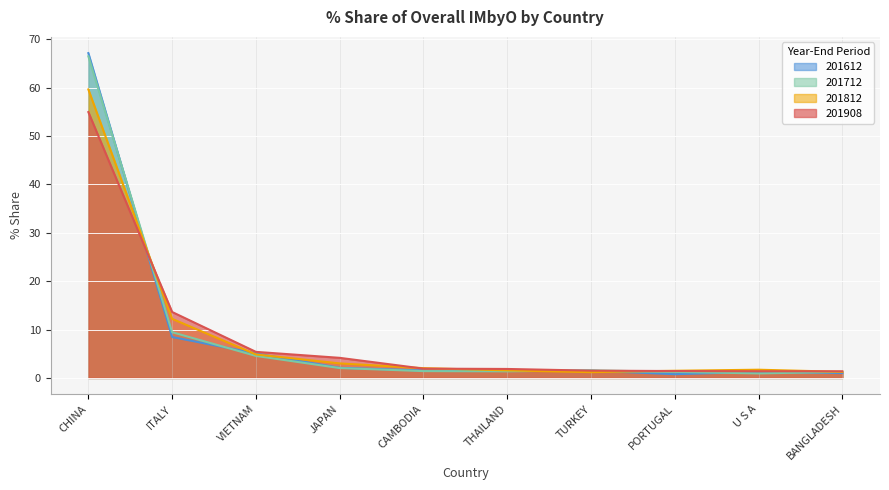

What is the difference between the 201812 values at THAILAND and U S A?

0.1